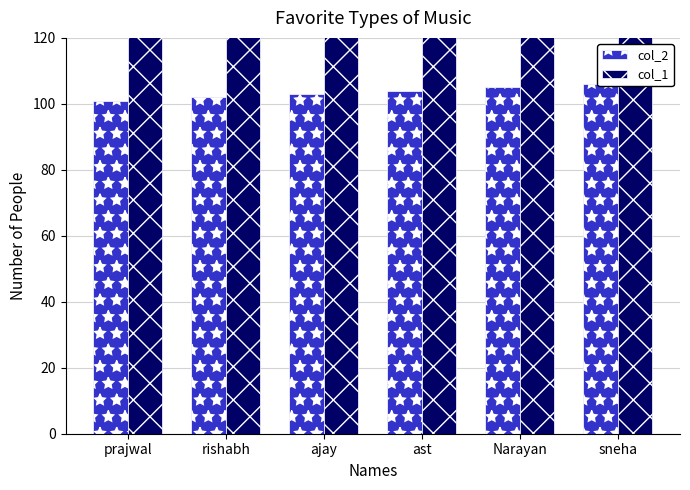

List the series in order of their overall mean, highest first.

col_1, col_2